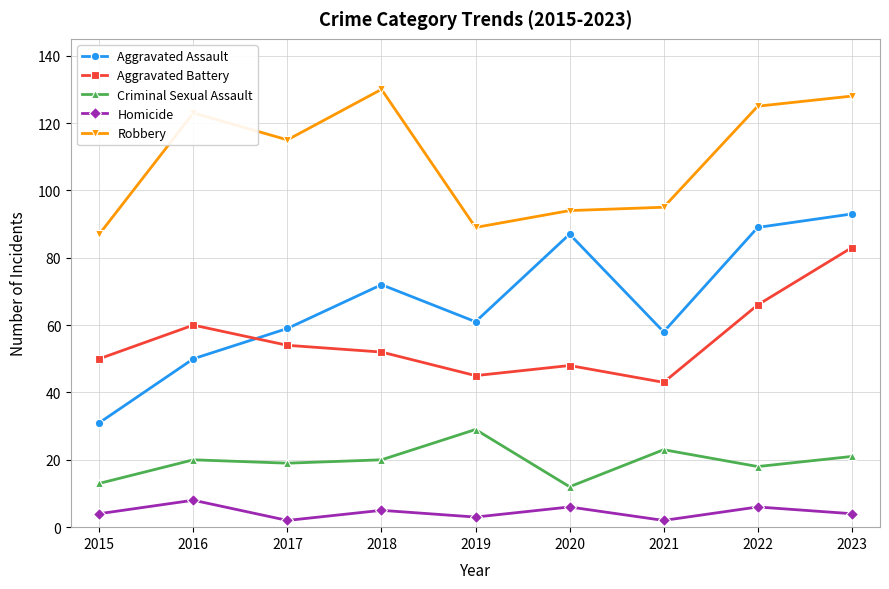

True or false: Homicide and Criminal Sexual Assault cross at least once.

False